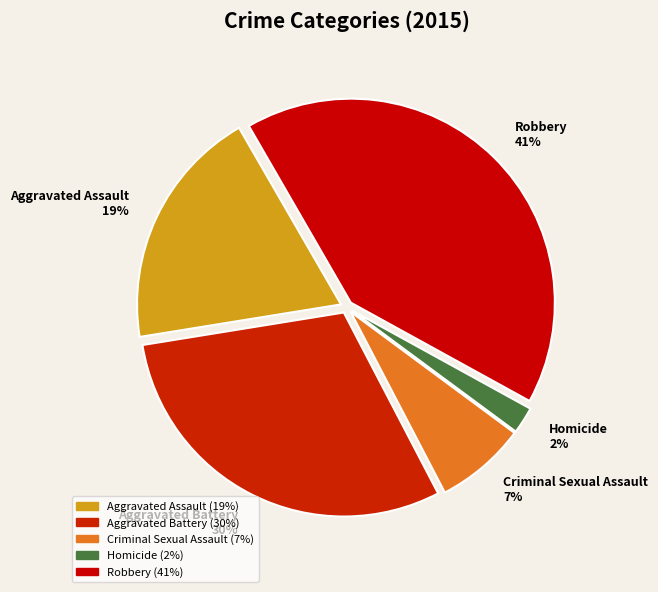

What is the smallest slice in the pie chart?

Homicide